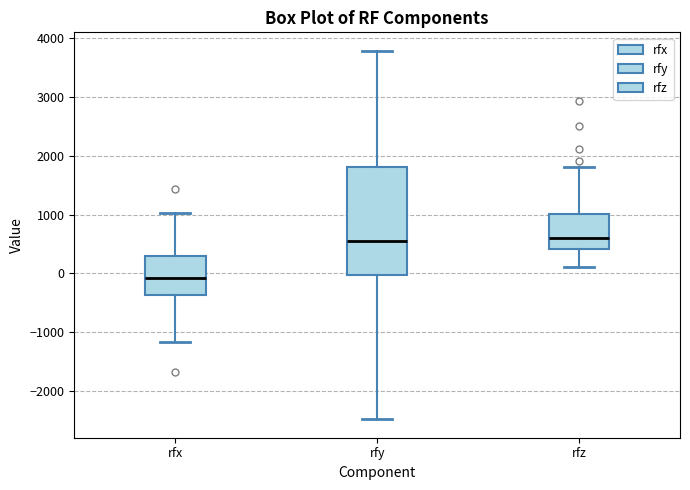

Which box is the tallest, from its lower edge to its upper edge?

rfy